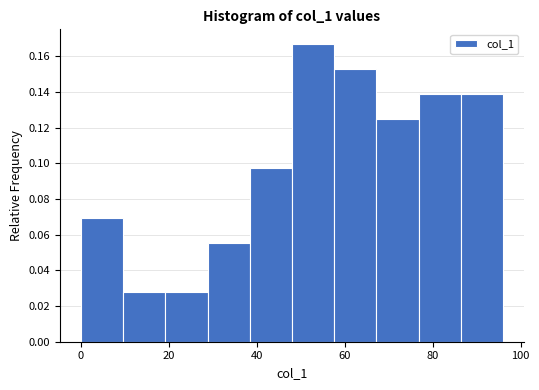

Which range on the x-axis has the tallest bar?

48.0 to 57.6